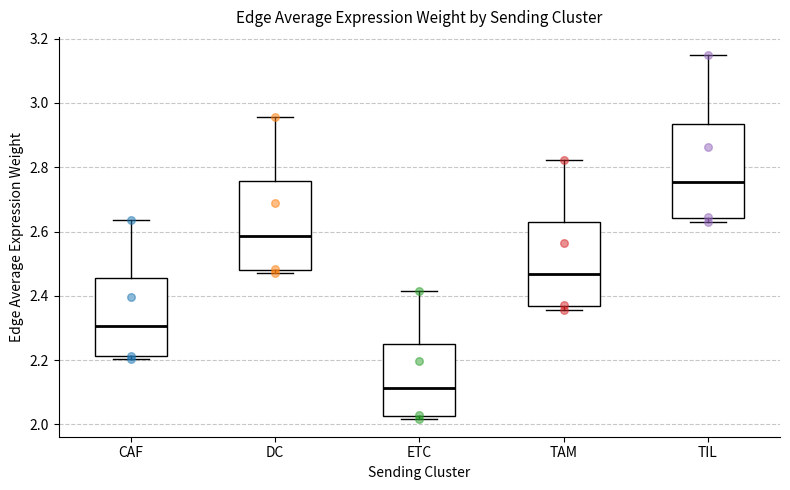

Reading left to right, transcribe this box plot: for each box, give where its median line is, the range the box spans, and where its two whiskers end, as read against the y-axis. The values are not printed on the chart, so give them approximately, as read against the axis.

CAF: median 2.30, box 2.22 to 2.46, whiskers 2.20 to 2.64
DC: median 2.58, box 2.48 to 2.76, whiskers 2.48 (just below the box's lower edge) to 2.96
ETC: median 2.12, box 2.02 to 2.26, whiskers 2.02 (just below the box's lower edge) to 2.42
TAM: median 2.46, box 2.36 to 2.62, whiskers 2.36 (just below the box's lower edge) to 2.82
TIL: median 2.76, box 2.64 to 2.94, whiskers 2.64 (just below the box's lower edge) to 3.14